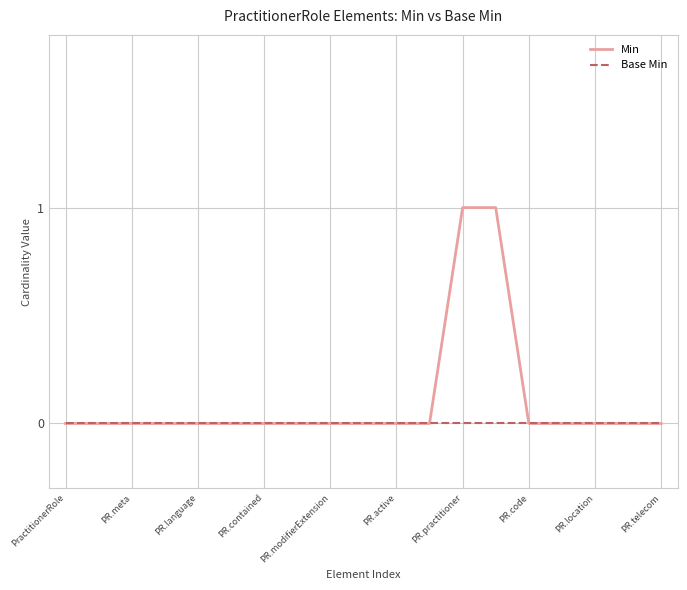

Rank the series by their average value, from lowest to highest.

Base Min, Min